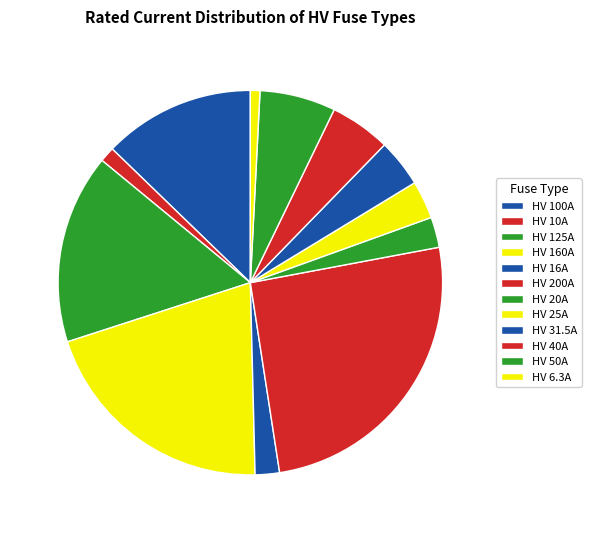

How many slices are in this pie chart?

12